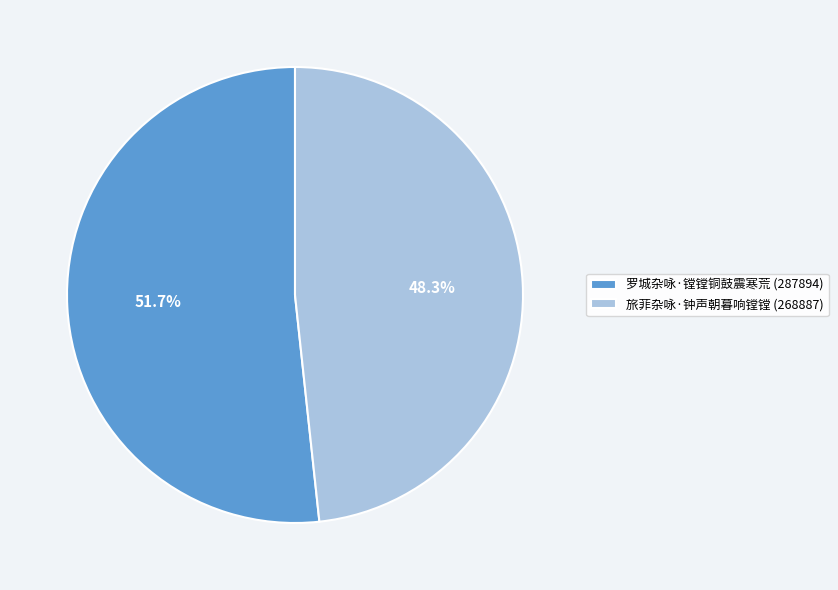

Is there any slice that represents more than half of the pie?

Yes